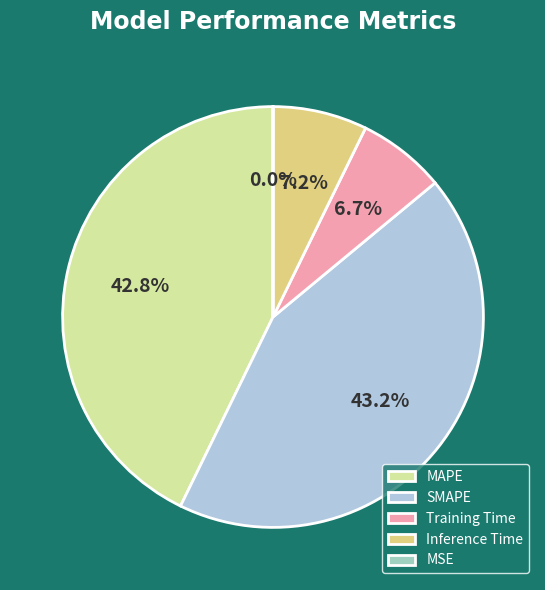

Does Inference Time account for over 50% of the chart?

No